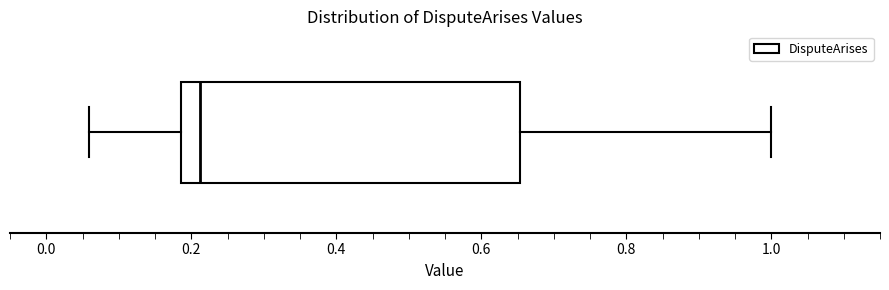

Read this box plot against the x-axis: the position of the median line, the range covered by the box, and the ends of both whiskers. The values are not printed on the chart, so give them approximately, as read against the axis.

median 0.22, box 0.18 to 0.66, whiskers 0.06 to 1.00